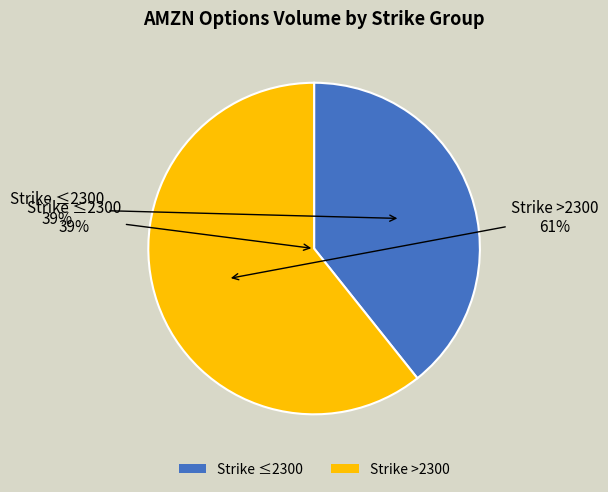

To the nearest percent, what is the difference between the largest and smallest slice percentages?

22%